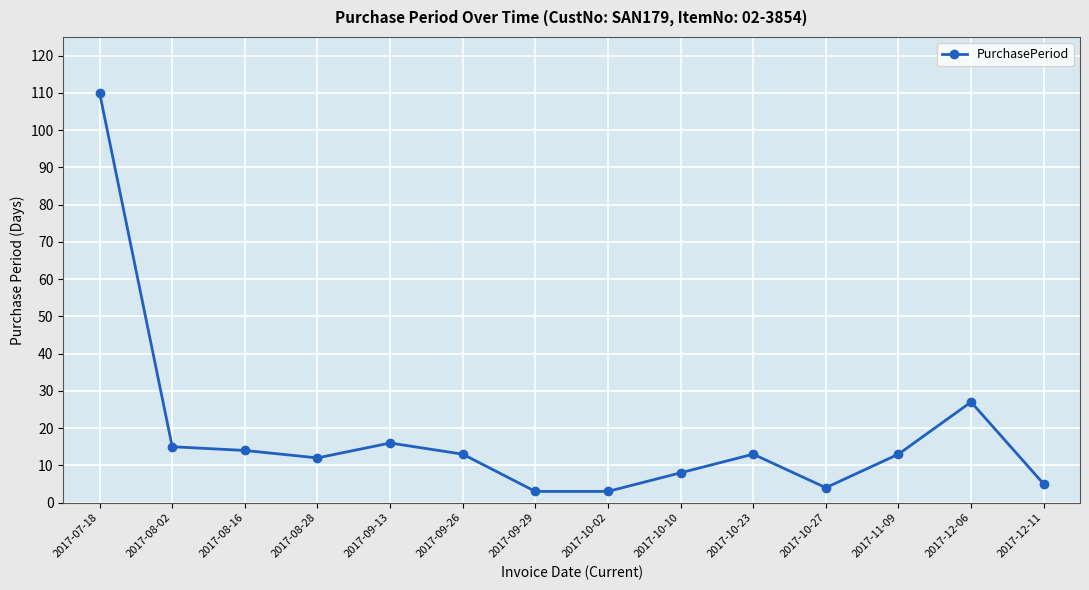

How many series are shown in this chart?

1